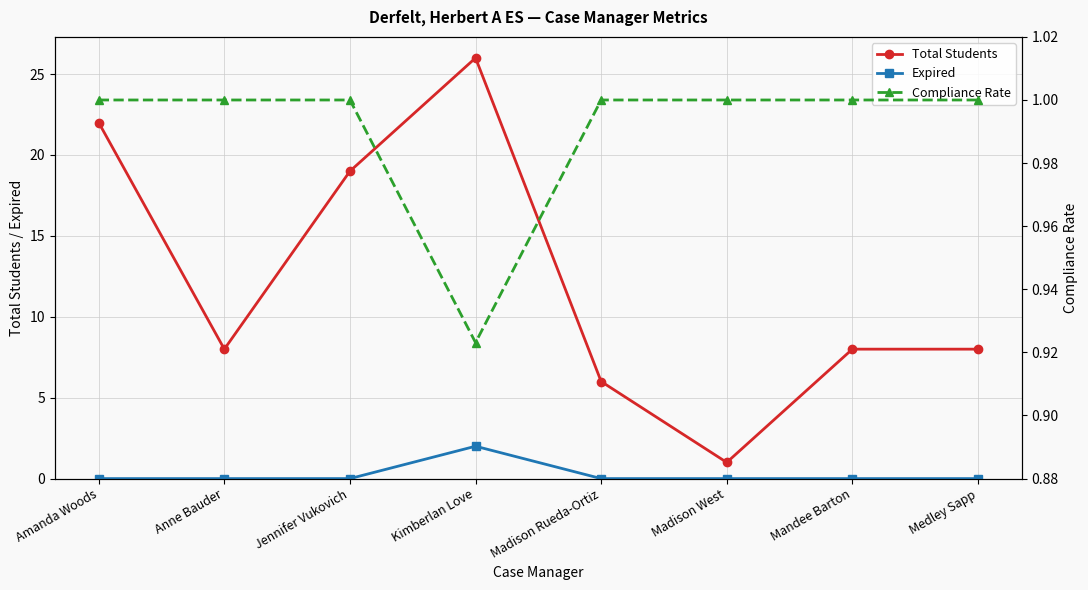

Rank the categories by Total Students value from lowest to highest.

Madison West, Madison Rueda-Ortiz, Anne Bauder, Mandee Barton, Medley Sapp, Jennifer Vukovich, Amanda Woods, Kimberlan Love